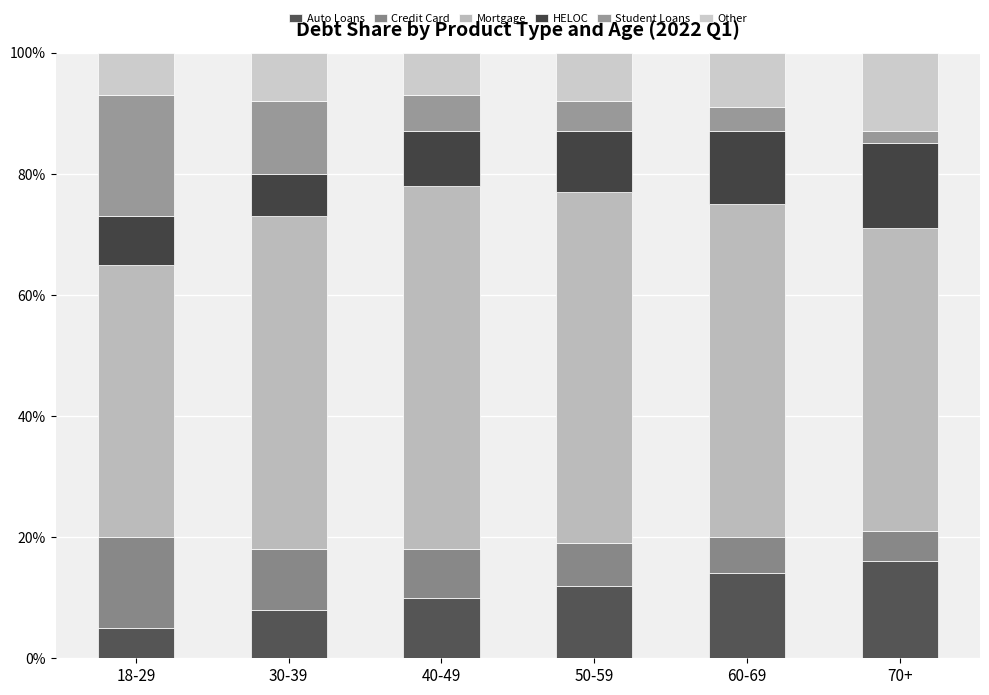

How many data points does each series have?

6